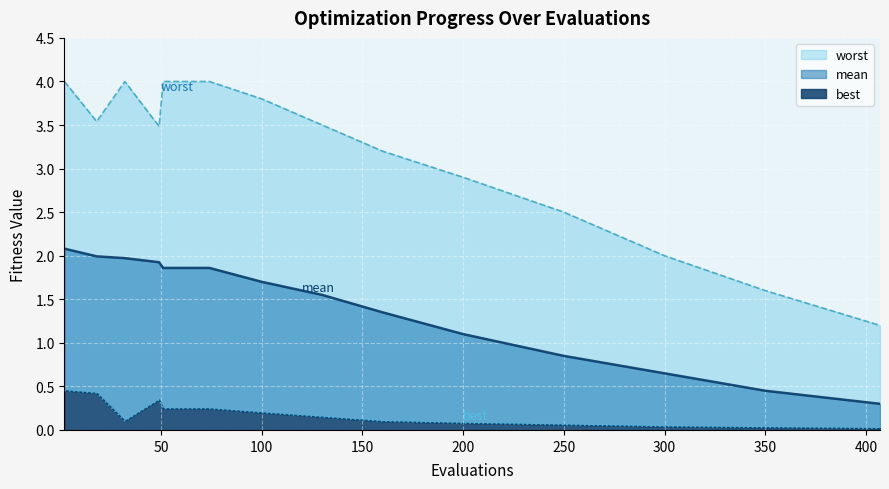

In best, how many points are higher than both neighbors (excluding endpoints)?

1